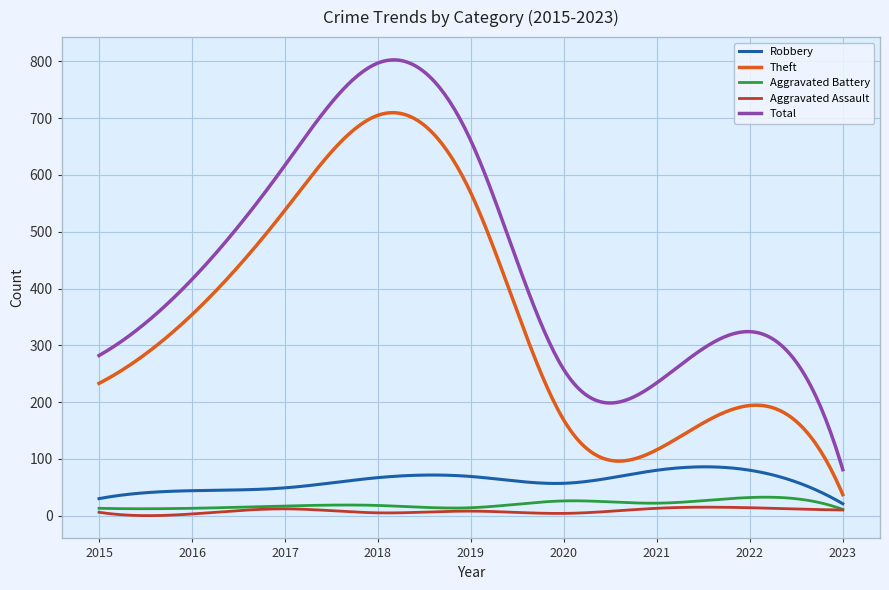

Which series has the largest total across all categories?

Total